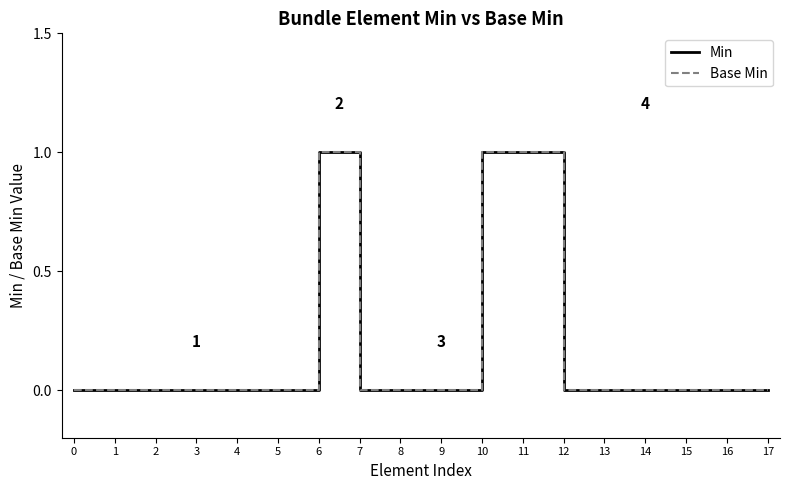

Does the chart have visible grid lines?

No